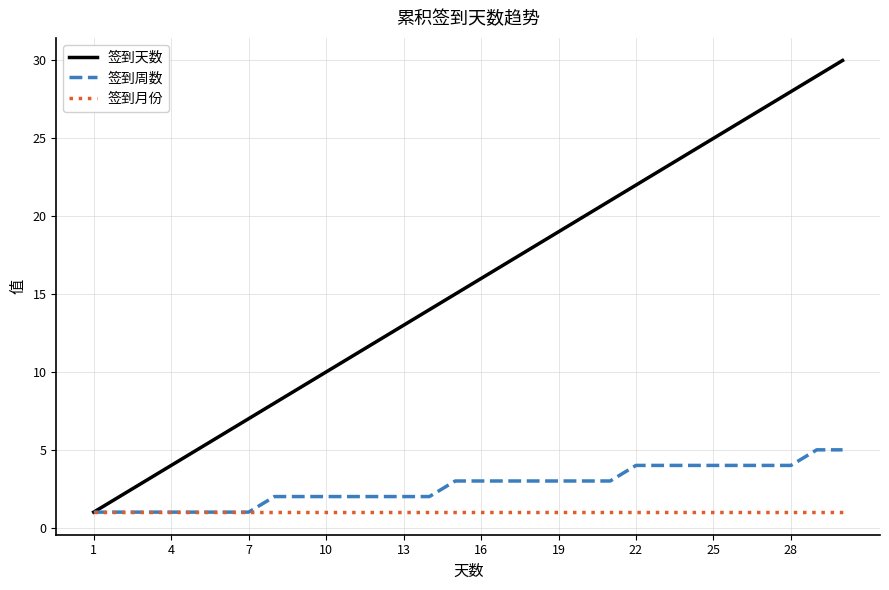

How many lines are shown in the chart?

3